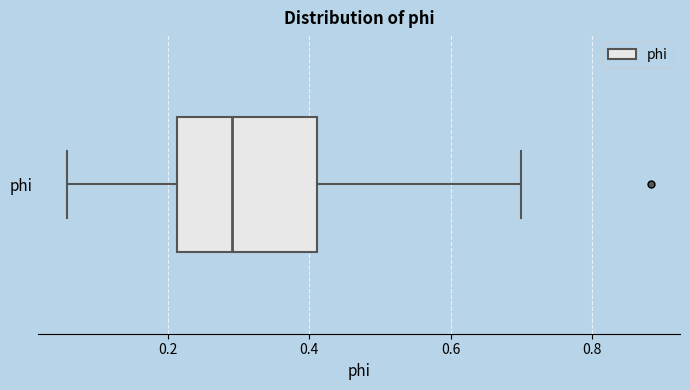

Where is the right edge of the box for phi on the x-axis? The values are not printed on the chart, so give them approximately, as read against the axis.

0.42